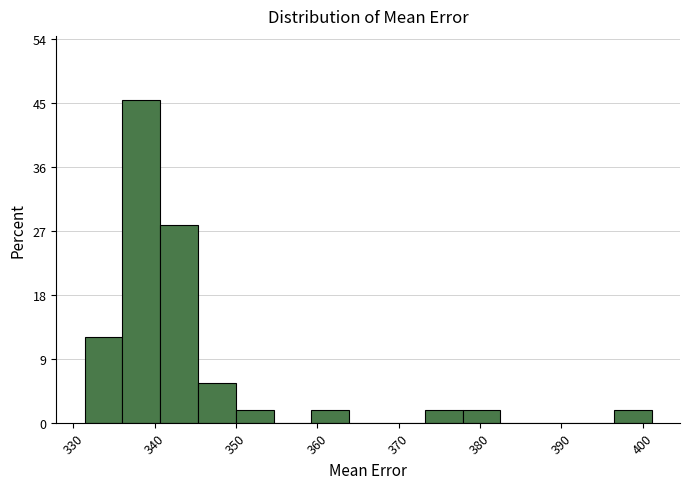

Reading left to right, list every bar in this chart as the range it spans on the x-axis followed by its height. Neither the bar edges nor the heights are printed on the chart, so give them approximately, as read against the axes.

331 to 336: 12
336 to 341: 45
341 to 345: 28
345 to 350: 6
350 to 355: 2
355 to 359: 0
359 to 364: 2
364 to 369: 0
369 to 373: 0
373 to 378: 2
378 to 383: 2
383 to 387: 0
387 to 392: 0
392 to 396: 0
396 to 401: 2